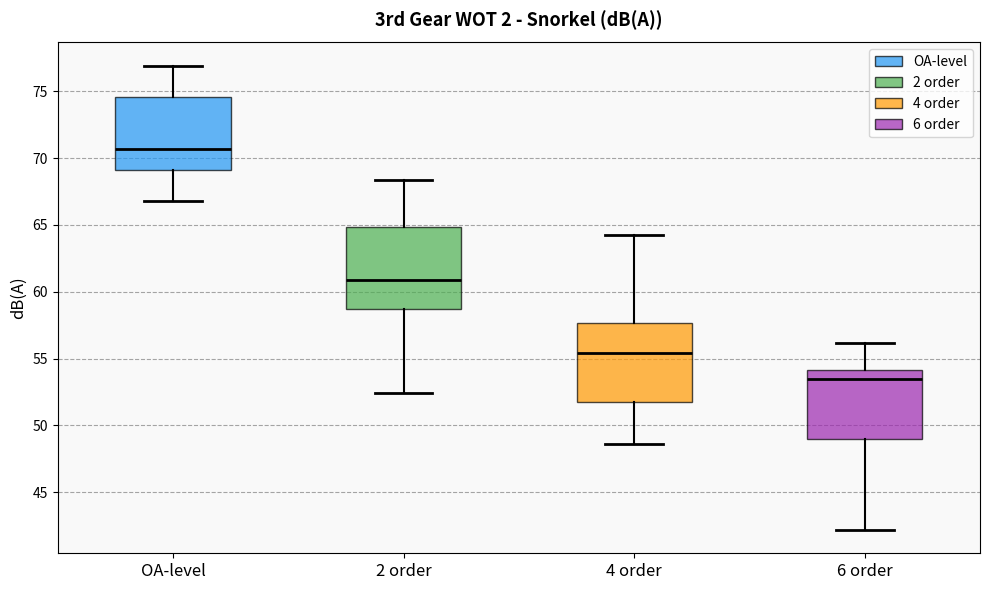

Reading left to right, read every box against the y-axis: the position of its median line, the range the box covers, and the ends of its whiskers. The values are not printed on the chart, so give them approximately, as read against the axis.

OA-level: median 70.5, box 69.0 to 74.5, whiskers 67.0 to 77.0
2 order: median 61.0, box 58.5 to 65.0, whiskers 52.5 to 68.5
4 order: median 55.5, box 52.0 to 57.5, whiskers 48.5 to 64.0
6 order: median 53.5, box 49.0 to 54.0, whiskers 42.0 to 56.0